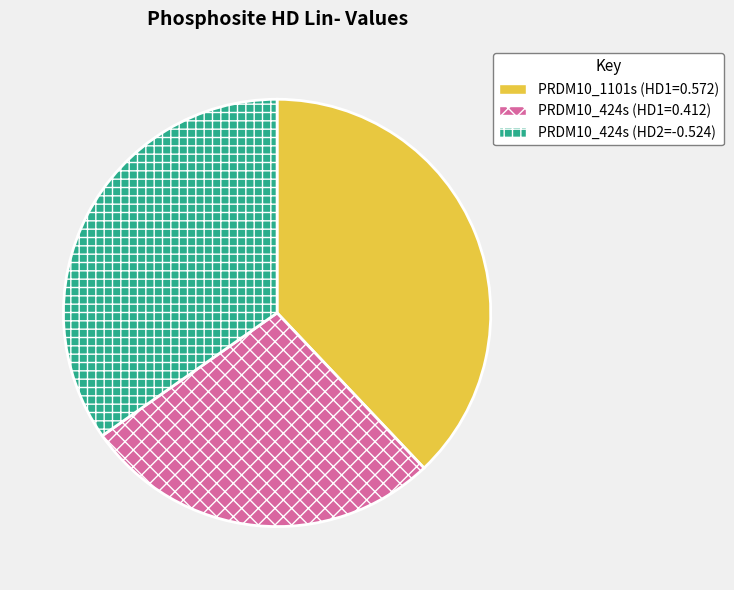

Does any single category account for the majority?

No